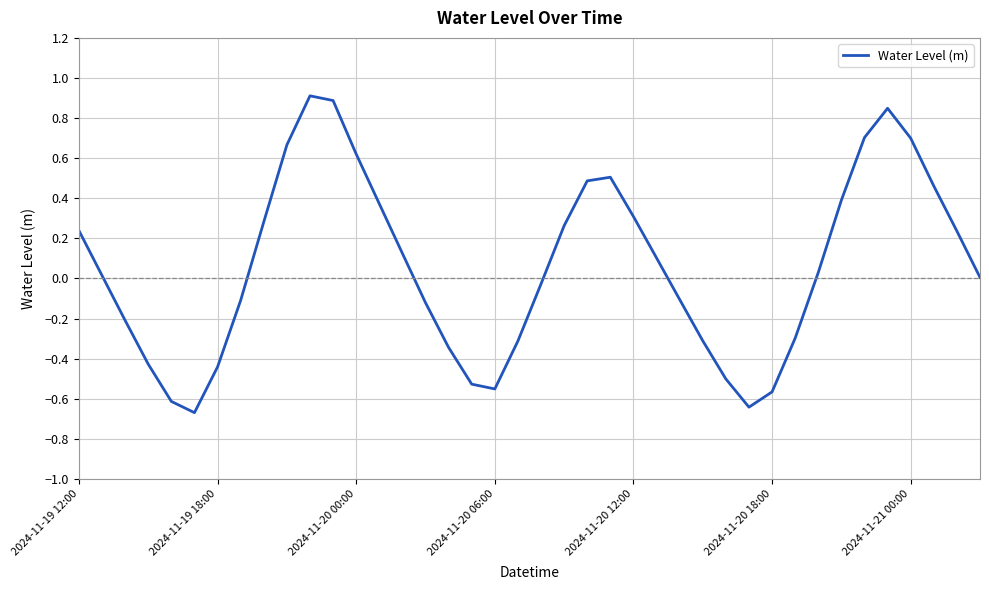

What is the maximum value shown in the chart?

0.9